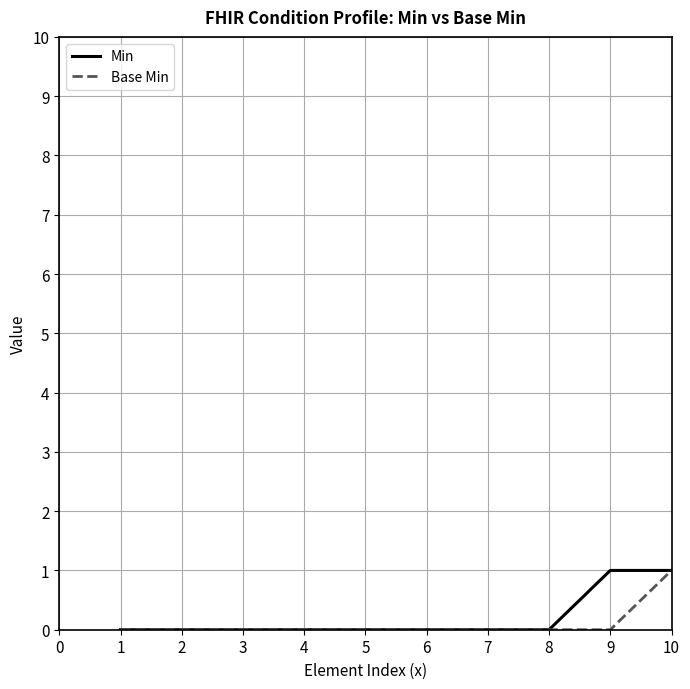

How many lines are shown in the chart?

2